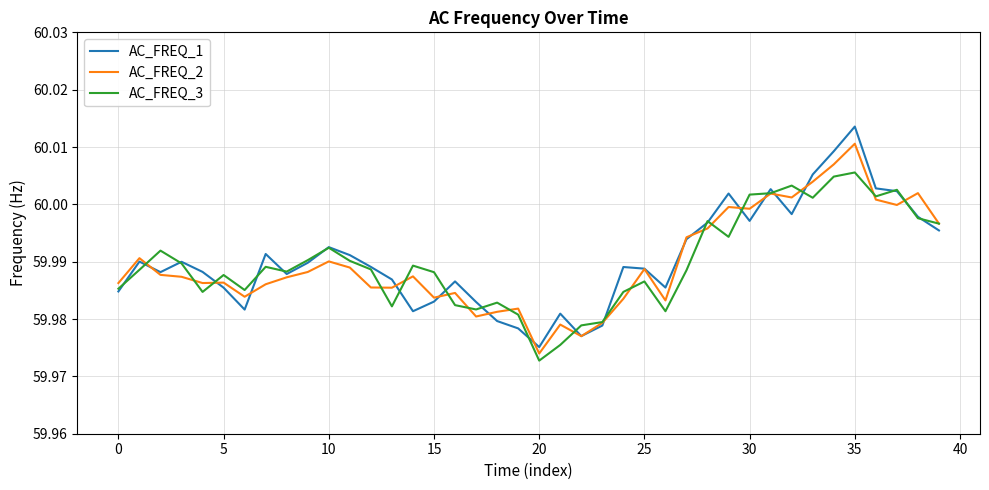

List the series in order of their peak value, highest first.

AC_FREQ_1, AC_FREQ_2, AC_FREQ_3